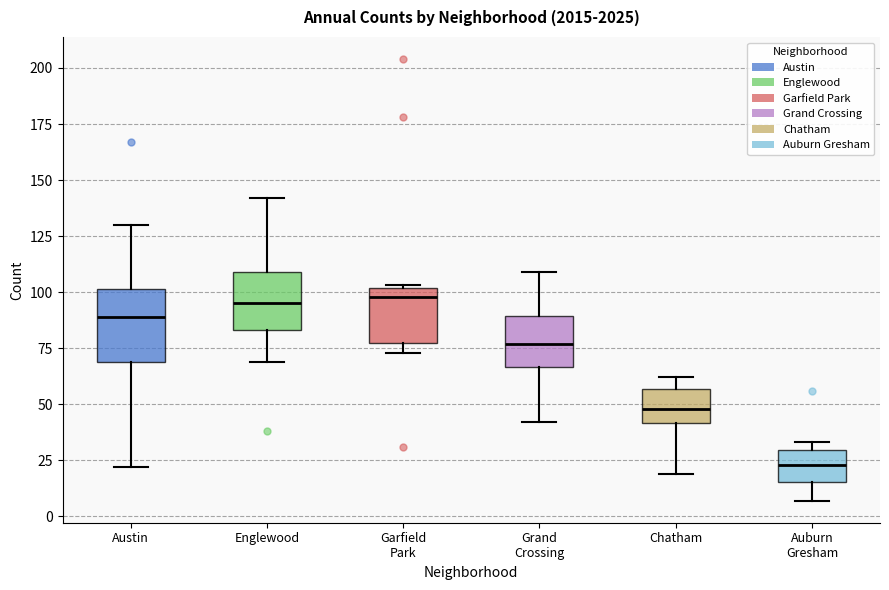

Reading left to right, transcribe this box plot: for each box, give where its median line is, the range the box spans, and where its two whiskers end, as read against the y-axis. The values are not printed on the chart, so give them approximately, as read against the axis.

Austin: median 90, box 70 to 100, whiskers 20 to 130
Englewood: median 95, box 85 to 110, whiskers 70 to 140
Garfield Park: median 100 (just below the box's upper edge), box 80 to 100, whiskers 75 to 105
Grand Crossing: median 75, box 65 to 90, whiskers 40 to 110
Chatham: median 50, box 40 to 55, whiskers 20 to 60
Auburn Gresham: median 25, box 15 to 30, whiskers 5 to 35